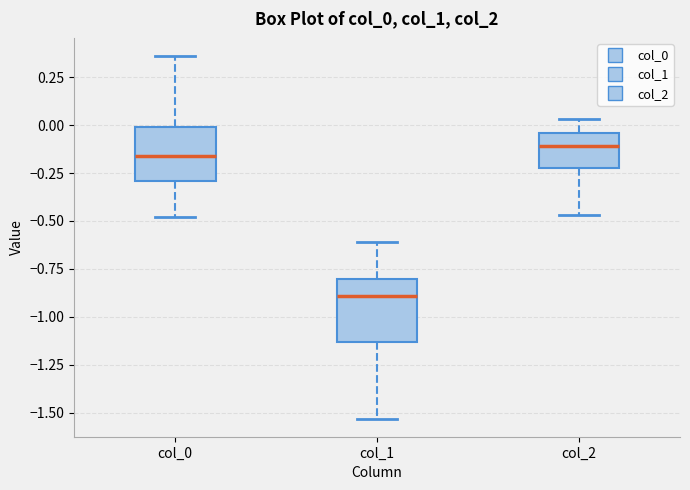

Which box has the highest median line?

col_2